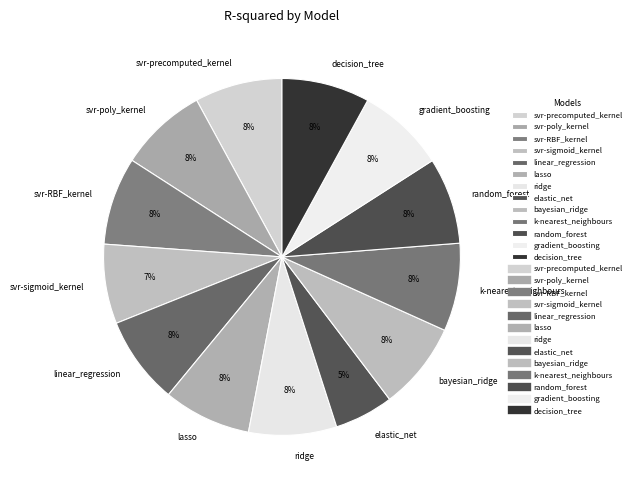

How many segments does this pie chart have?

13